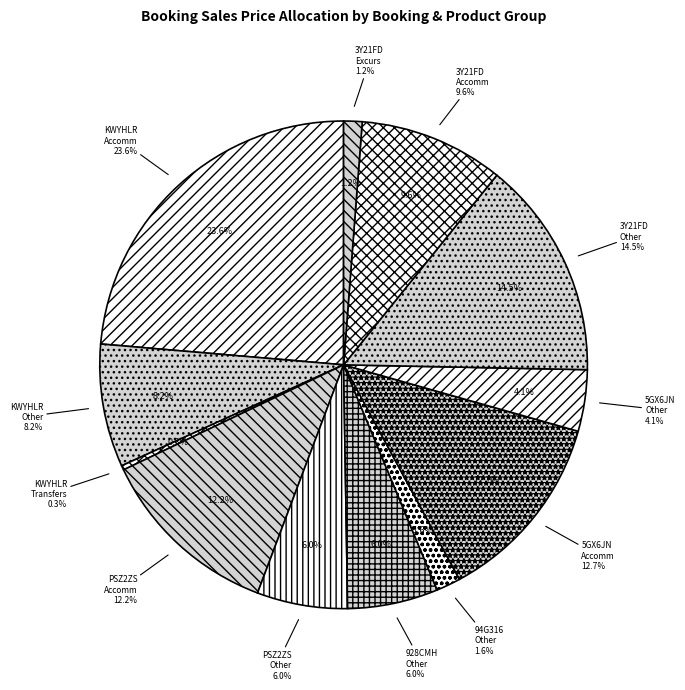

The PSZ2ZS-Accommodation slice represents 12% of the pie. True or false?

True